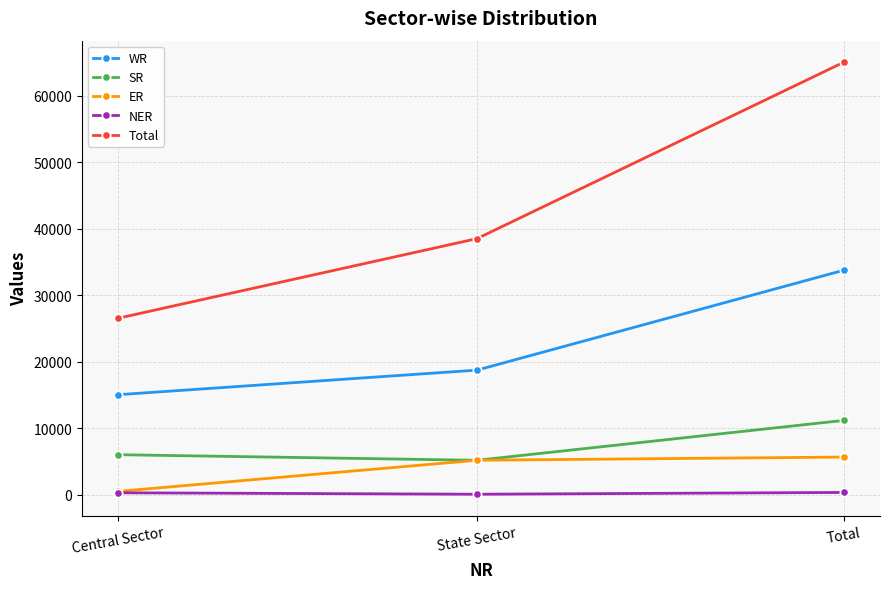

What are all the series names shown in the legend?

WR, SR, ER, NER, Total